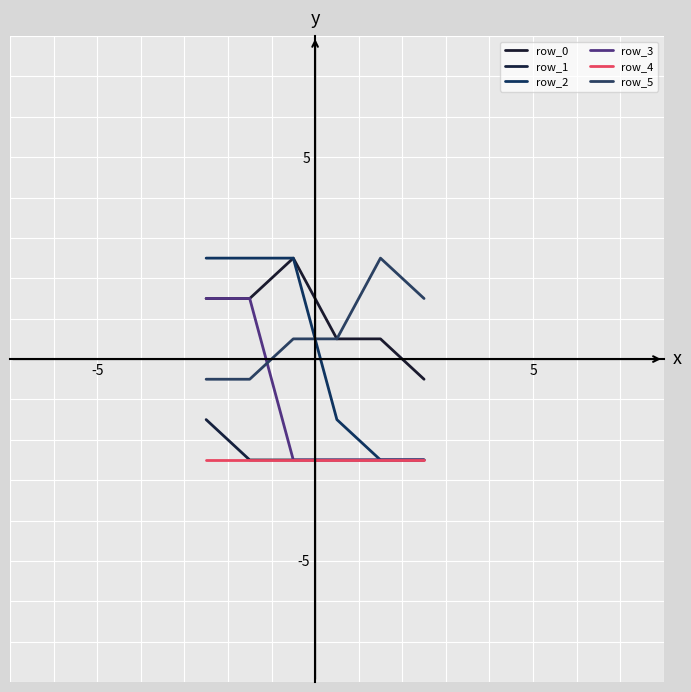

How many lines are shown in the chart?

6